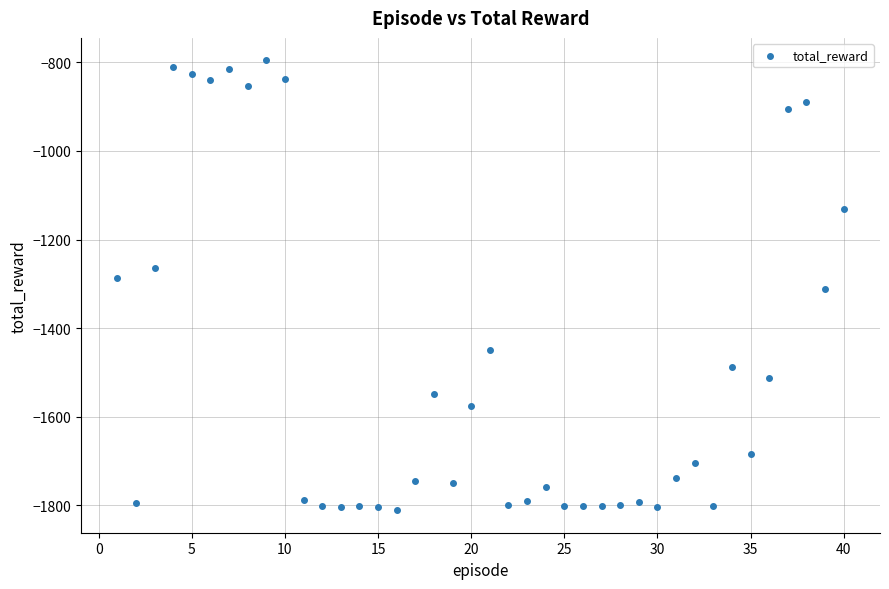

What is the range of X values (max minus min)?

39.0